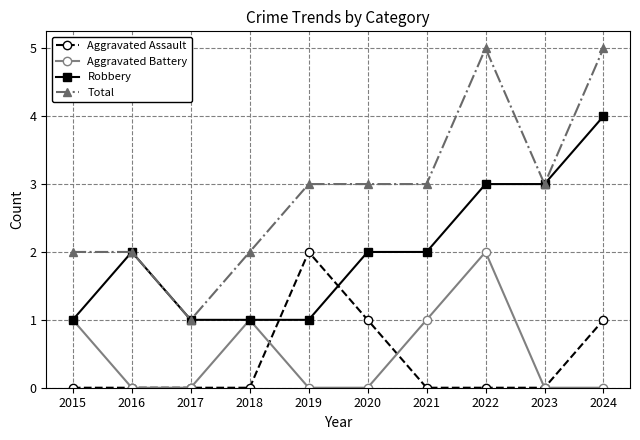

What is the total value across all series at 2019?

6